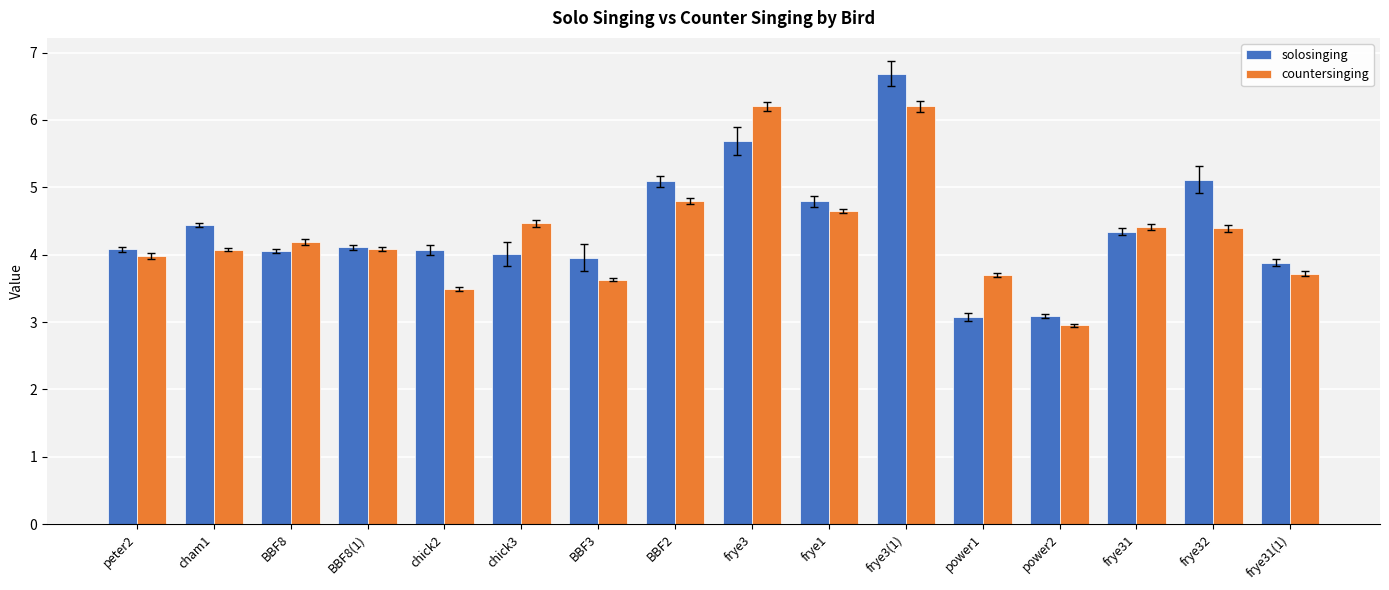

Rank the series by their maximum value, from highest to lowest.

solosinging, countersinging